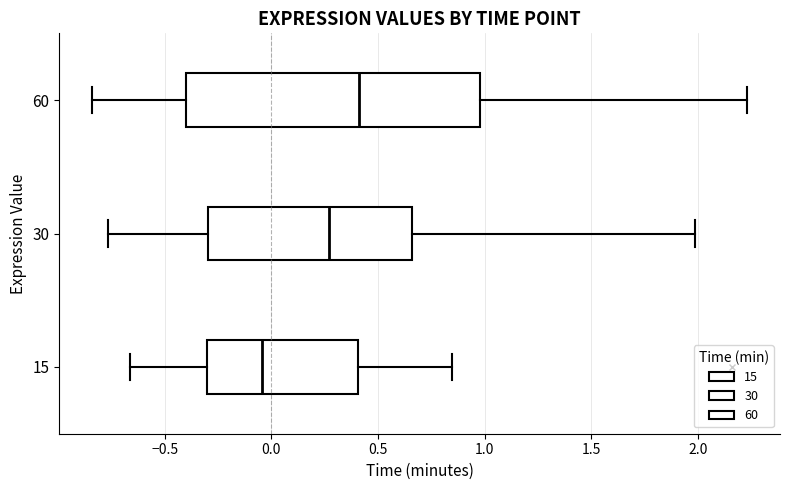

Comparing the boxes themselves (not the whiskers), which one is the widest?

60